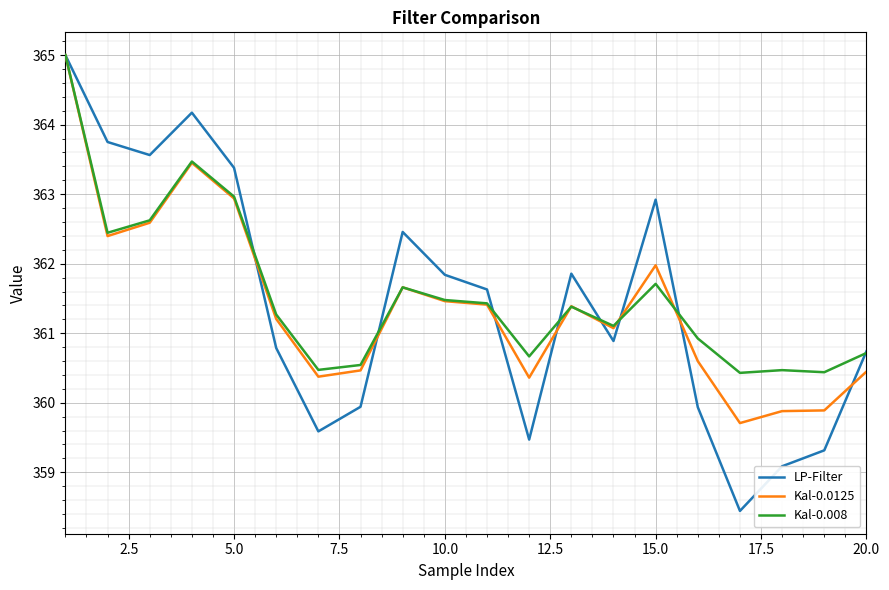

Which series has the largest range (max minus min)?

LP-Filter